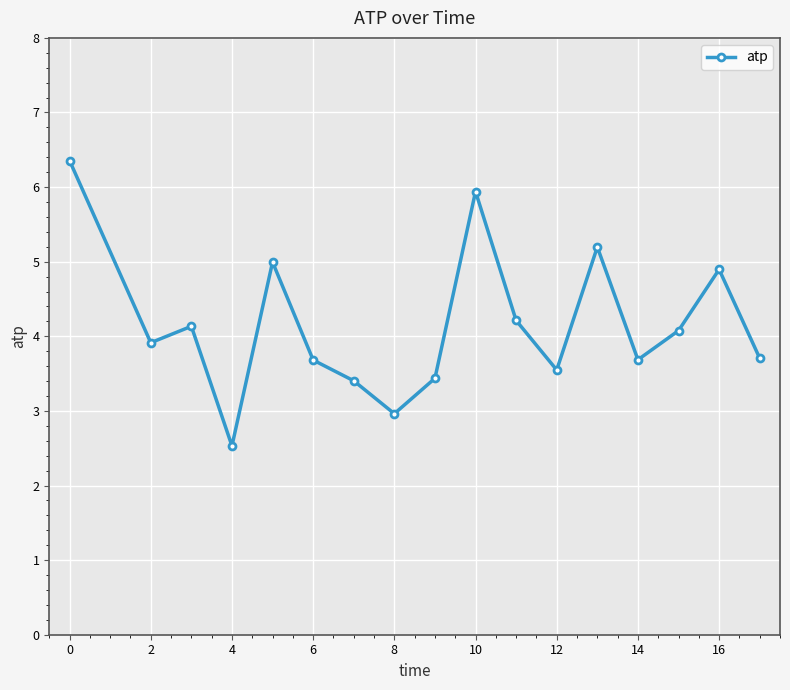

What is the greatest value displayed?

6.4